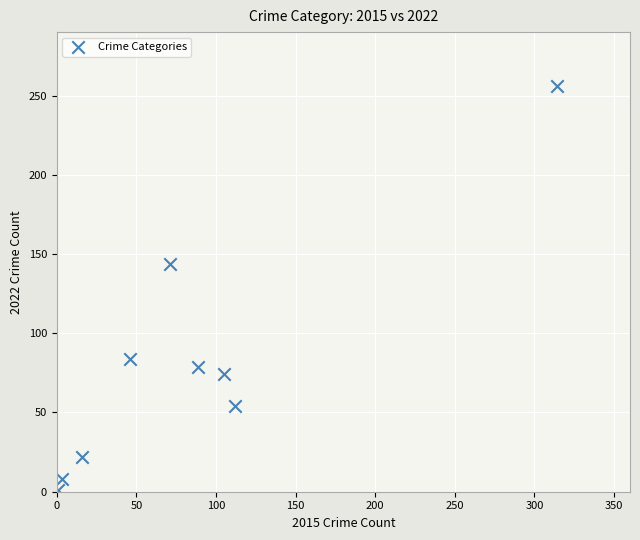

What is the average Y value?

80